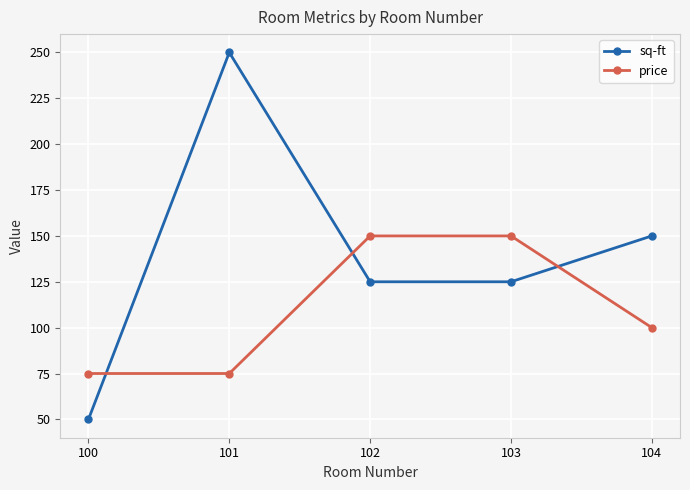

What is the difference between the maximum and minimum values in the price series?

75